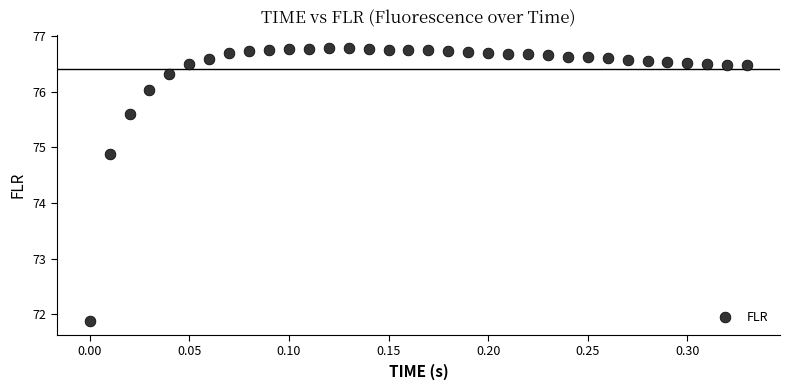

What Y value in the scatter plot is closest to 74?

74.9